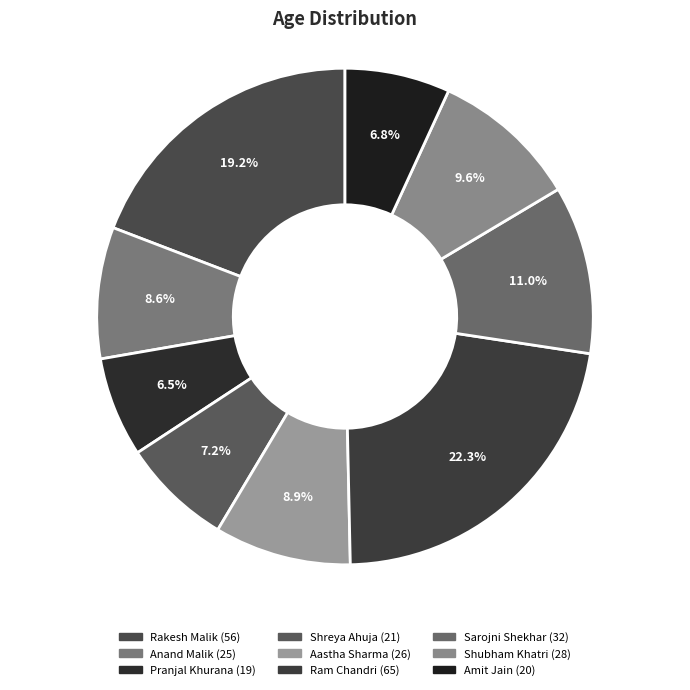

What percentage do Aastha Sharma and Rakesh Malik together represent?

28.1%